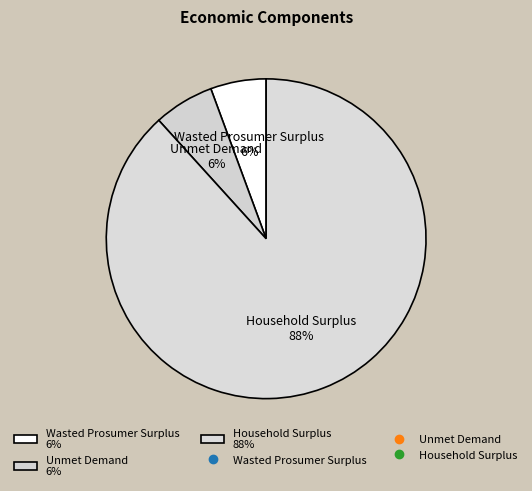

Is there any slice that represents more than half of the pie?

Yes